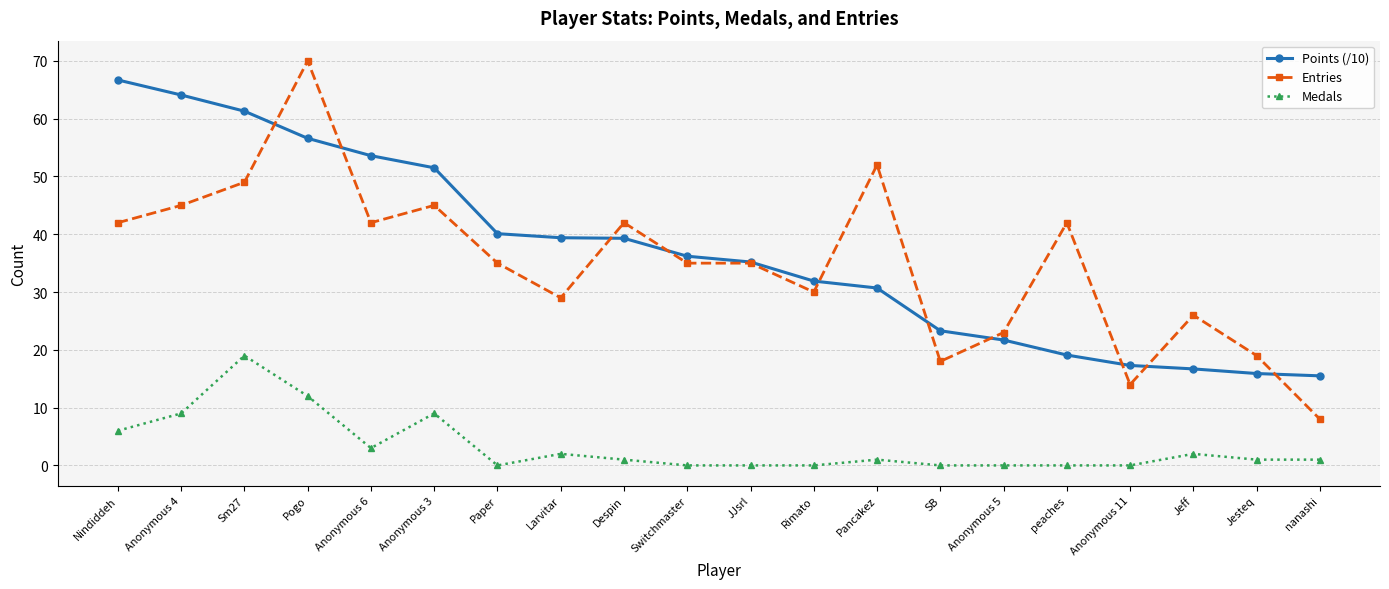

The Entries series shows 33.6 at Anonymous 5. True or false?

False